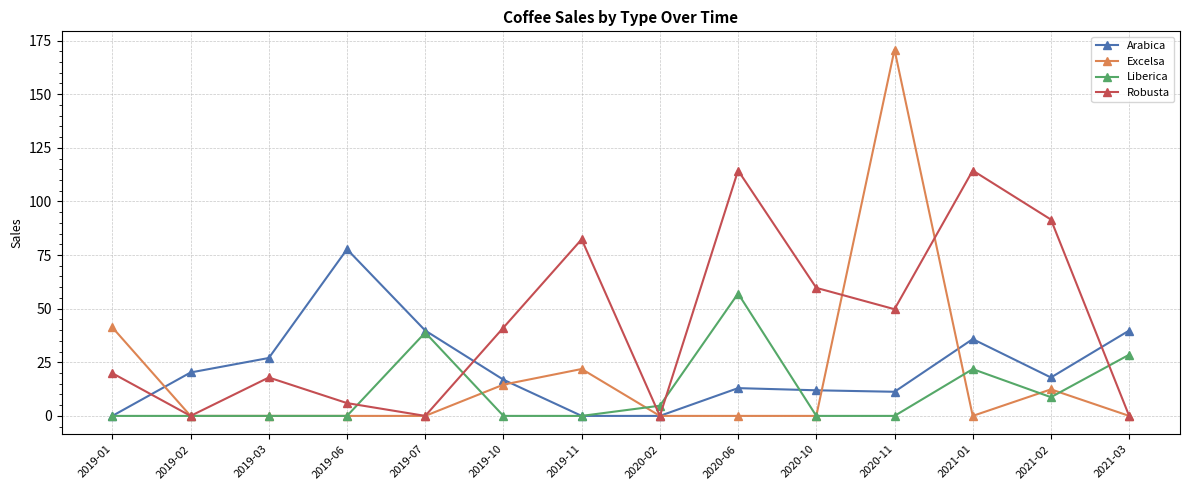

What is the total value across all series at 2020-02?

4.8